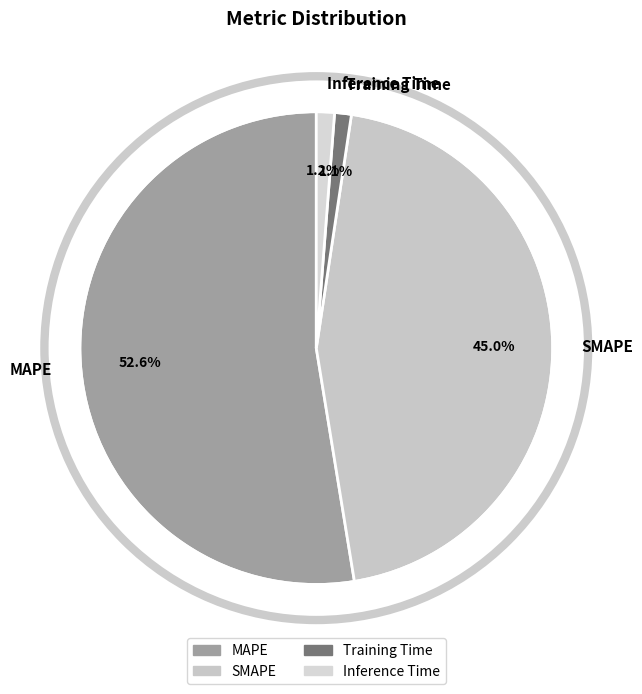

What percentage is the Training Time slice, to the nearest percent?

1%